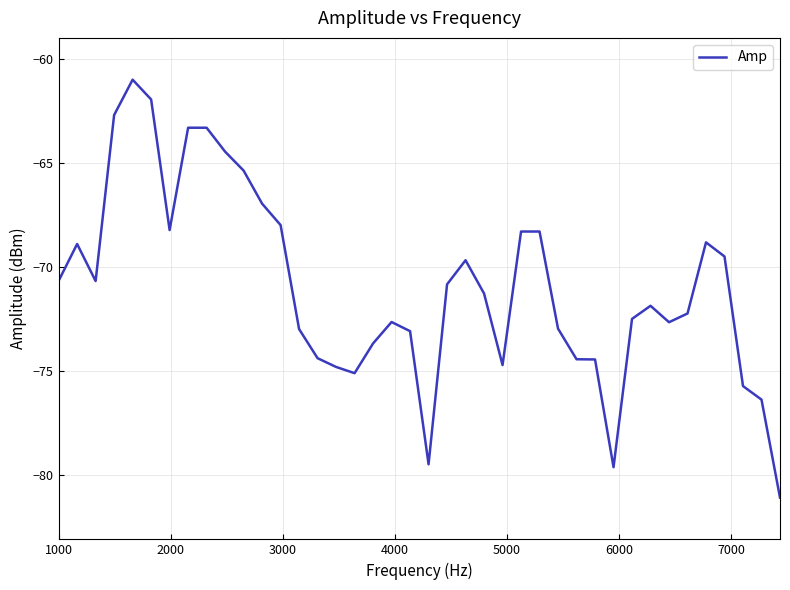

What is the difference between the maximum and minimum values?

20.1